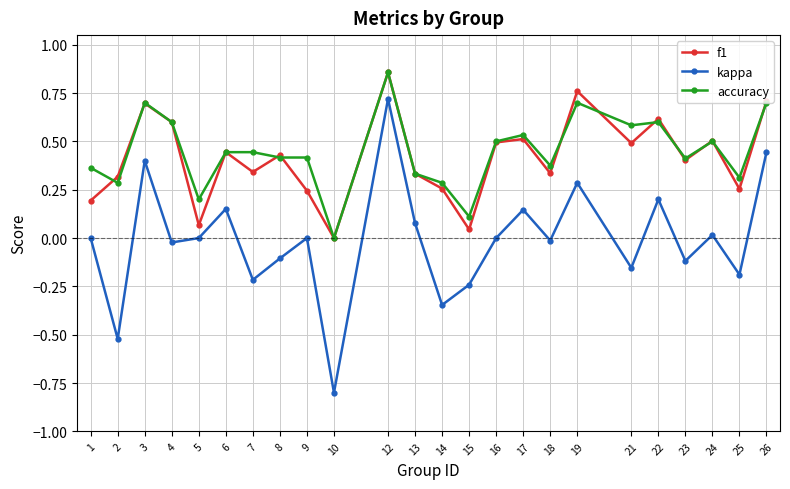

Which series changed the most between 13 and 25?

kappa